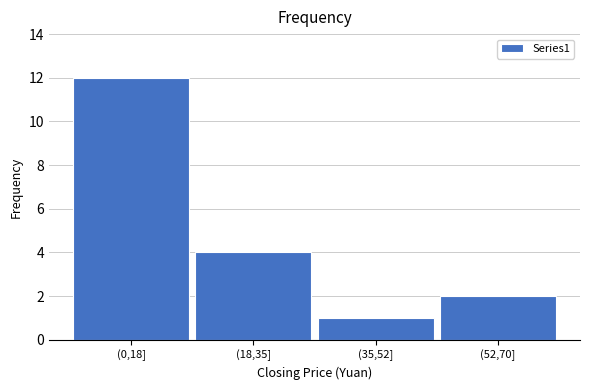

Reading right to left, what are all the values shown in this chart?

2	1	4	12